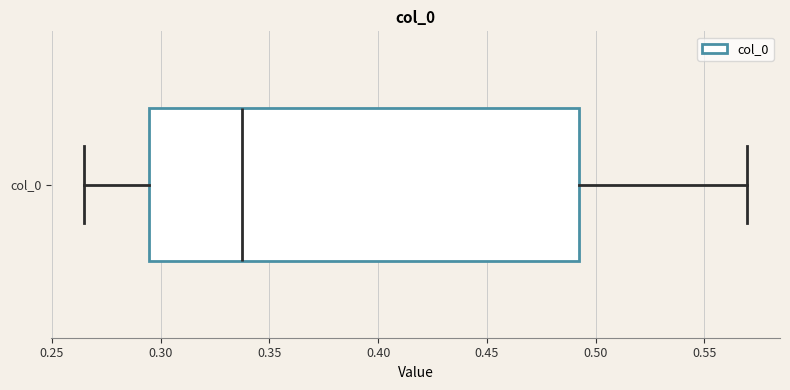

Read this box plot against the x-axis: the position of the median line, the range covered by the box, and the ends of both whiskers. The values are not printed on the chart, so give them approximately, as read against the axis.

median 0.335, box 0.295 to 0.490, whiskers 0.265 to 0.570